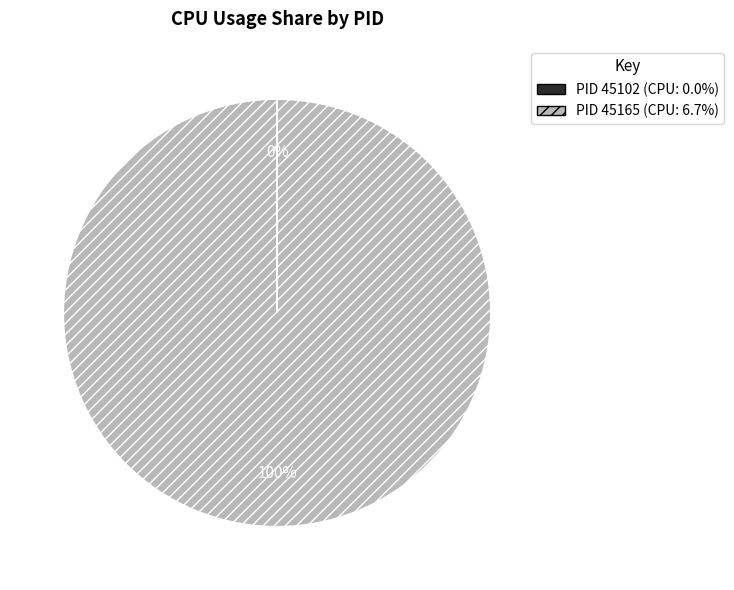

Does any single category account for the majority?

Yes